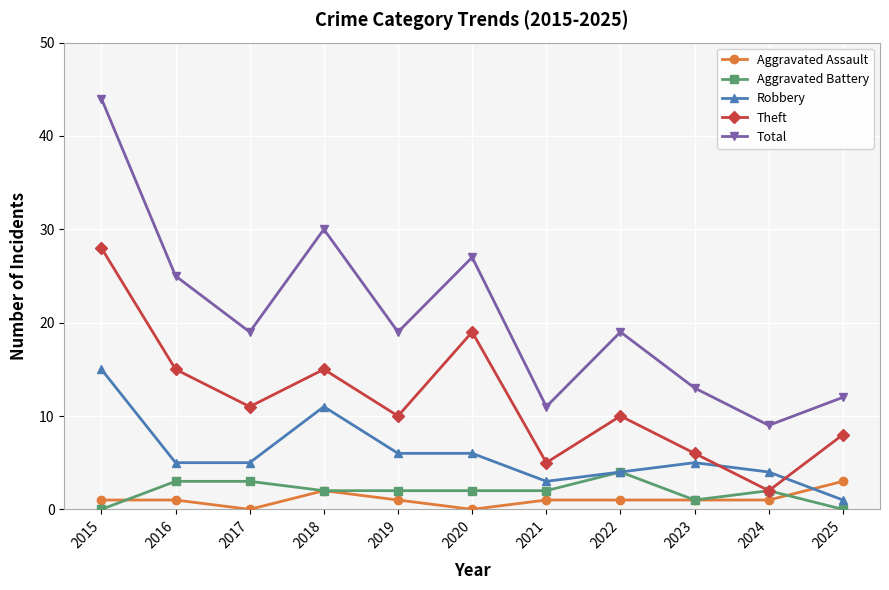

Between 2015 and 2019, which series saw the biggest shift?

Total